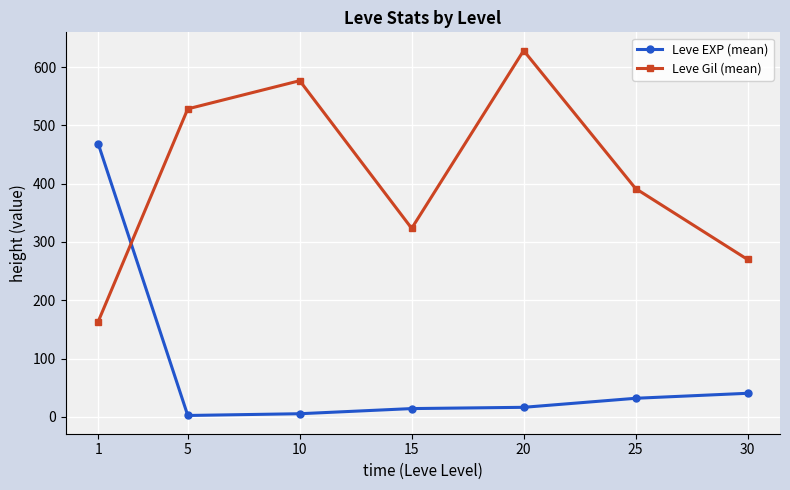

In Leve Gil (mean), how many points are higher than both neighbors (excluding endpoints)?

2